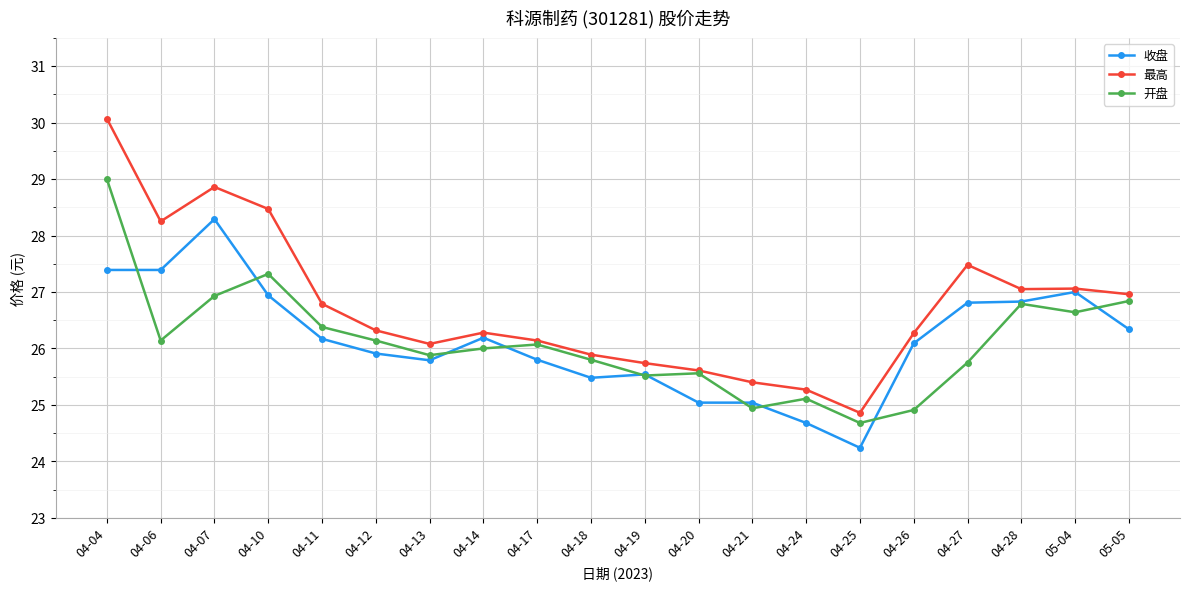

What is the difference between the maximum and second lowest values in the 开盘 series?

4.1